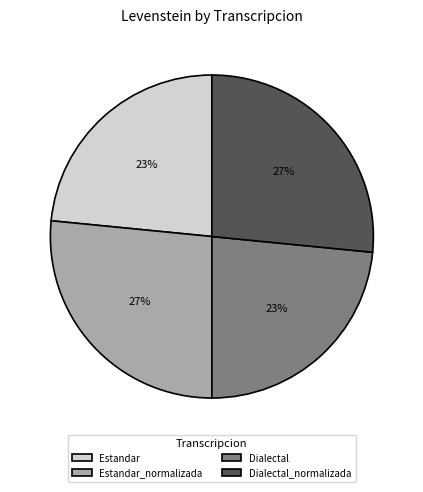

The Estandar slice represents 29% of the pie. True or false?

False